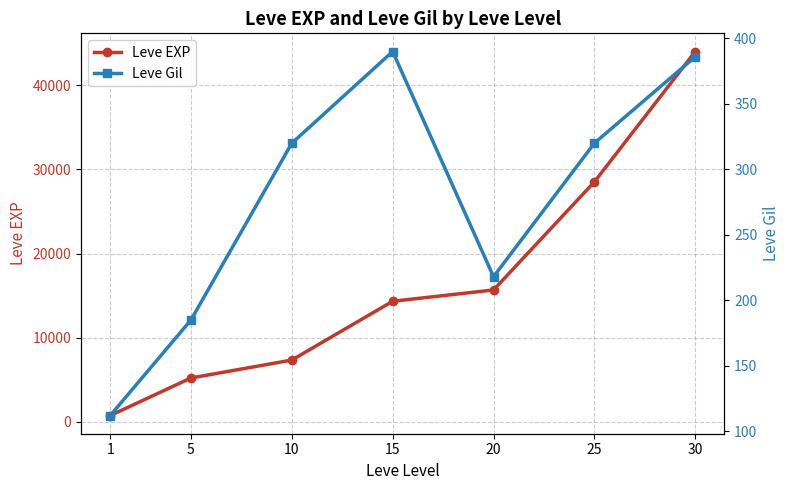

Does the chart have visible grid lines?

Yes